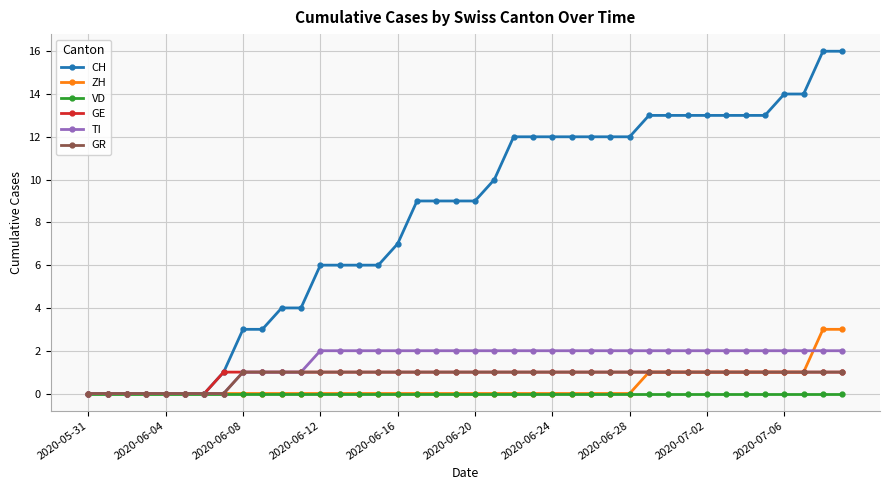

Which series has the largest total across all categories?

CH